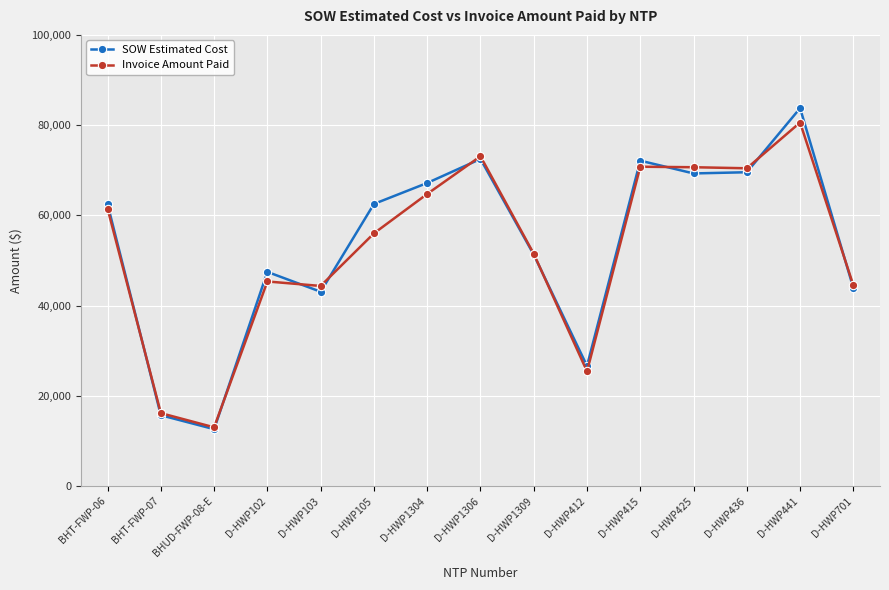

The value of SOW Estimated Cost at BHUD-FWP-08-E is 12601.5. True or false?

True